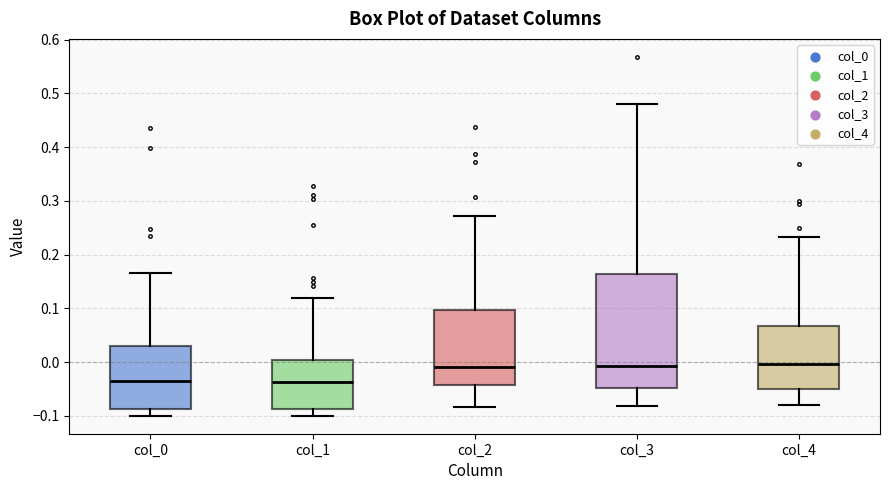

Where does the lower whisker of the box for col_3 end on the y-axis? The values are not printed on the chart, so give them approximately, as read against the axis.

-0.08